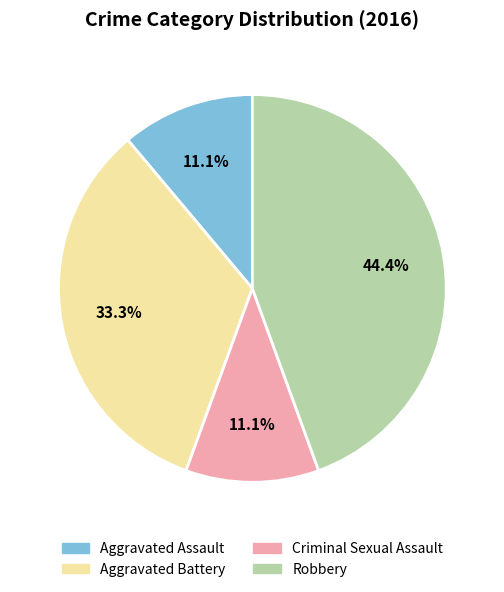

Which category has the biggest portion of the pie?

Robbery